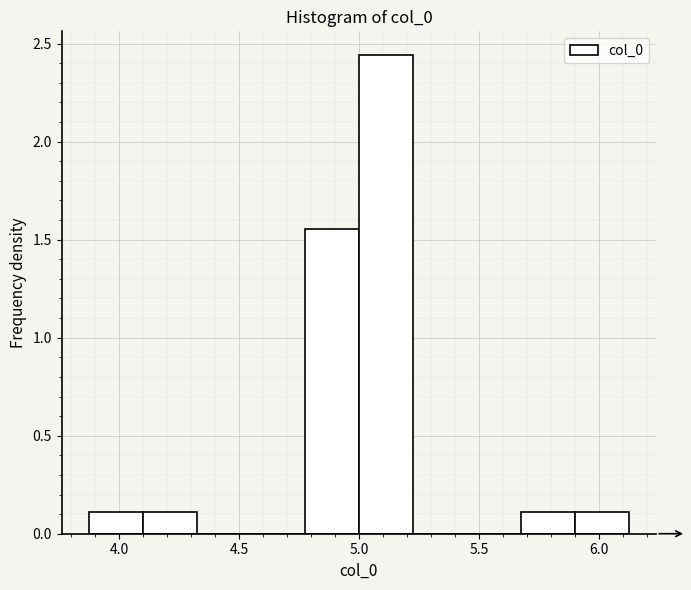

How tall is the bar that spans 5.90 to 6.15 on the x-axis? Neither the bar edges nor the heights are printed on the chart, so give them approximately, as read against the axes.

0.10